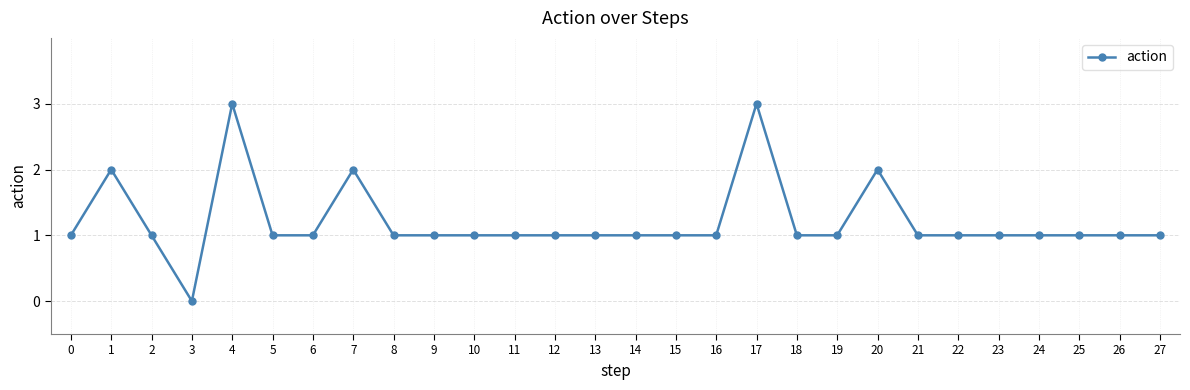

True or false: there are more than 0 points higher than both neighbors.

True